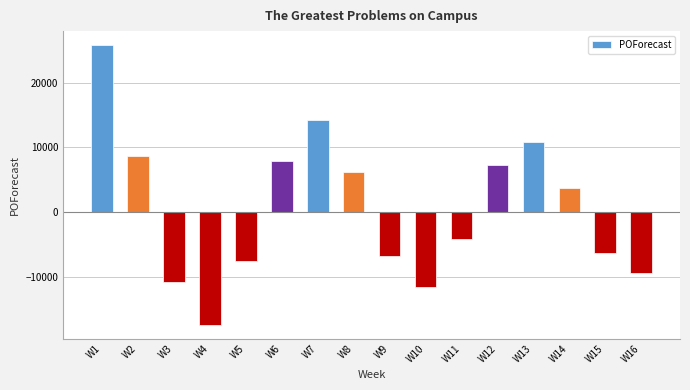

List the labels in order of value, largest first.

W1, W7, W13, W2, W6, W12, W8, W14, W11, W15, W9, W5, W16, W3, W10, W4